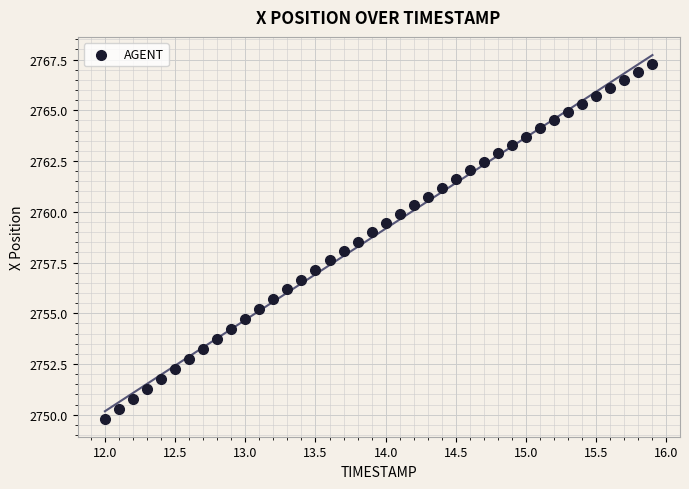

What is the range of Y values (max minus min)?

17.5